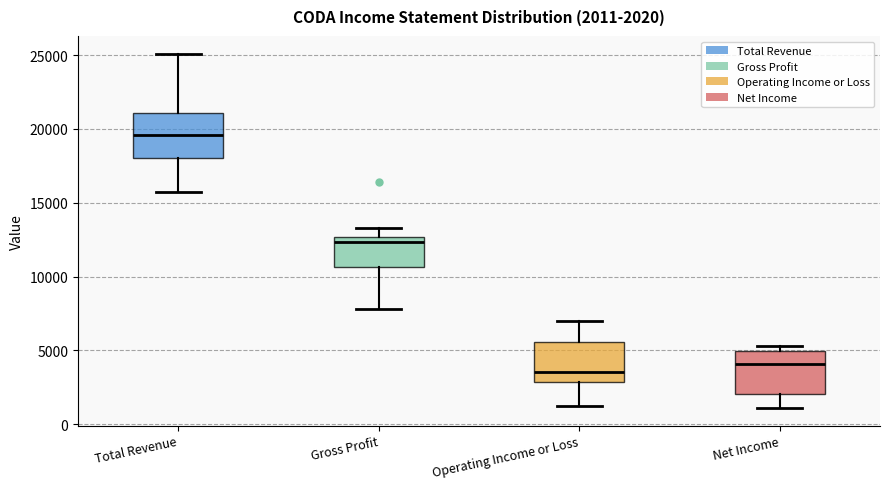

Which box's median line is the lowest?

Operating Income or Loss